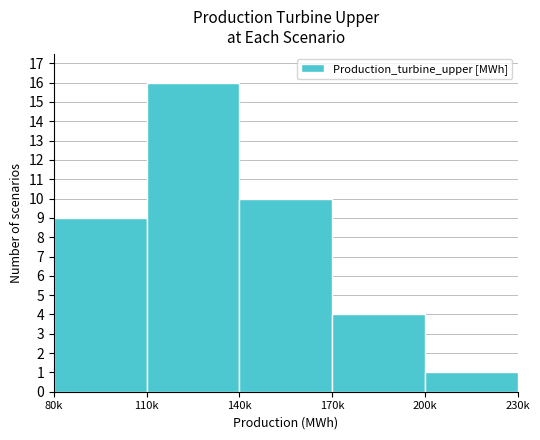

Reading left to right, what are all the values shown in this chart?

80k=9	110k=16	140k=10	170k=4	200k=1